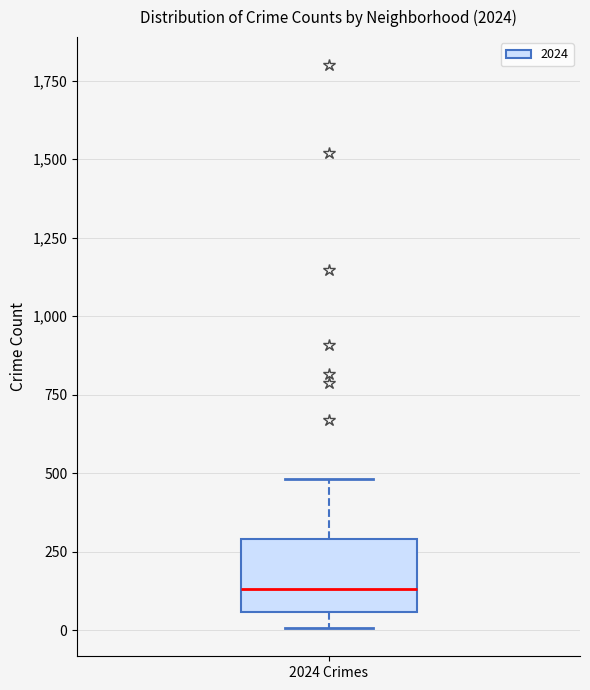

Read this box plot against the y-axis: the position of the median line, the range covered by the box, and the ends of both whiskers. The values are not printed on the chart, so give them approximately, as read against the axis.

median 150, box 50 to 300, whiskers 0 to 500